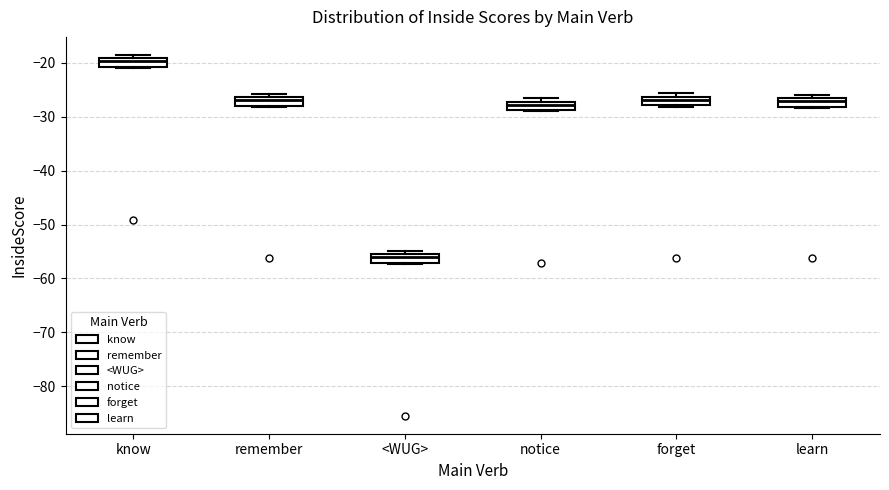

Where is the upper edge of the box for remember on the y-axis? The values are not printed on the chart, so give them approximately, as read against the axis.

-26